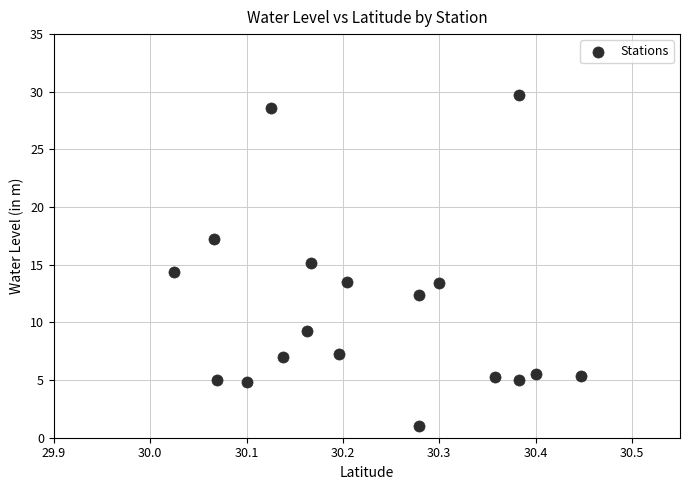

What is the range of X values (max minus min)?

0.4